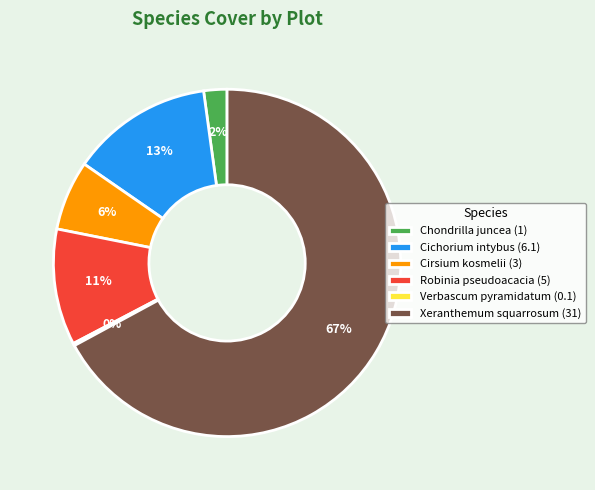

What is the largest slice in the pie chart?

Xeranthemum squarrosum (31)